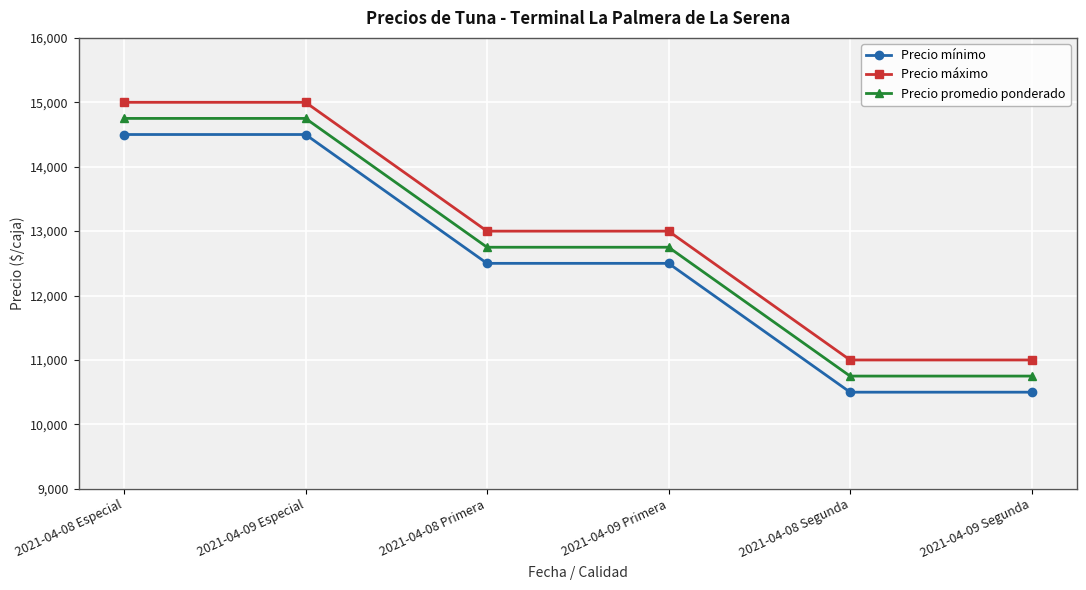

What is the spread (max minus min) of values at 2021-04-08 Primera?

500